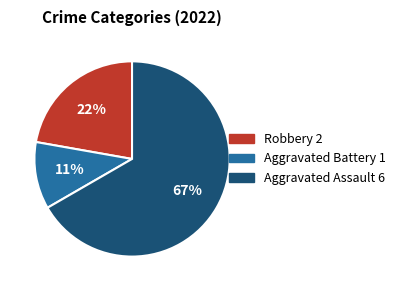

To the nearest percent, what is the difference between the Aggravated Assault and Aggravated Battery slice percentages?

56%